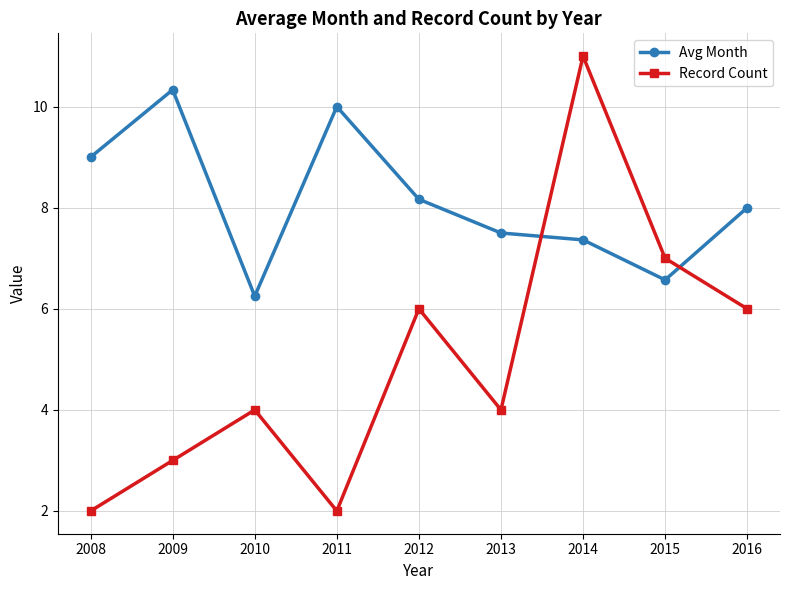

Where does the Avg Month series first go above 8?

2008